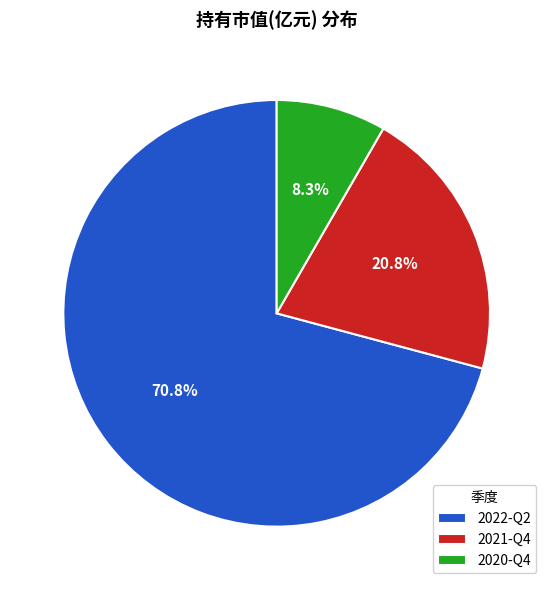

Do 2022-Q2 and 2020-Q4 together represent more than half of the pie?

Yes